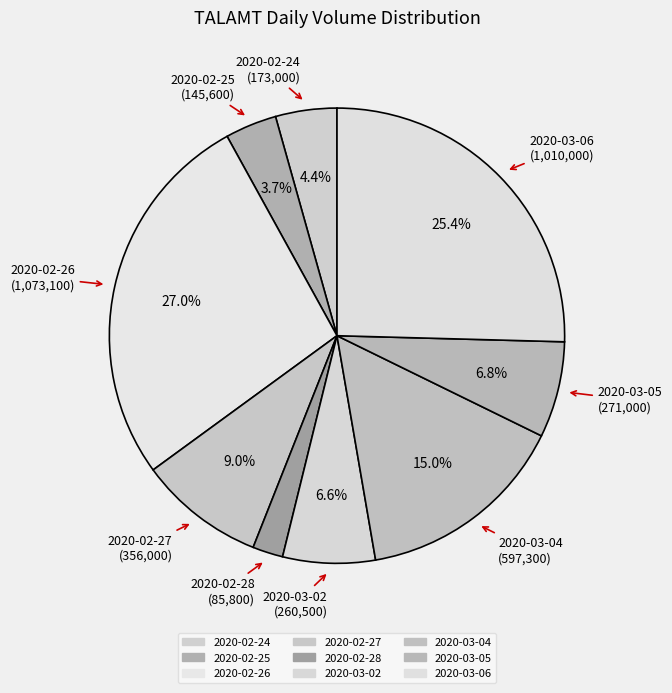

The 2020-02-27 slice represents 9% of the pie. True or false?

True